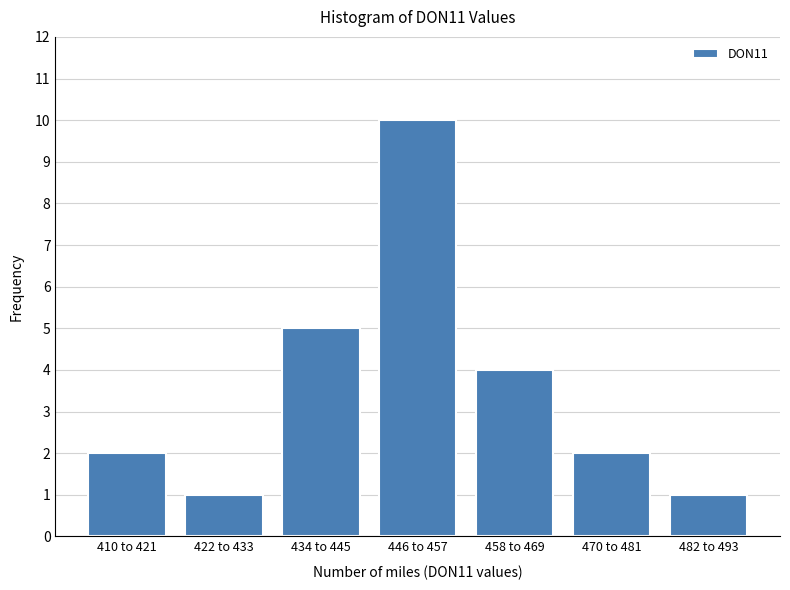

Reading right to left, extract all data points from this chart.

482 to 493=1	470 to 481=2	458 to 469=4	446 to 457=10	434 to 445=5	422 to 433=1	410 to 421=2